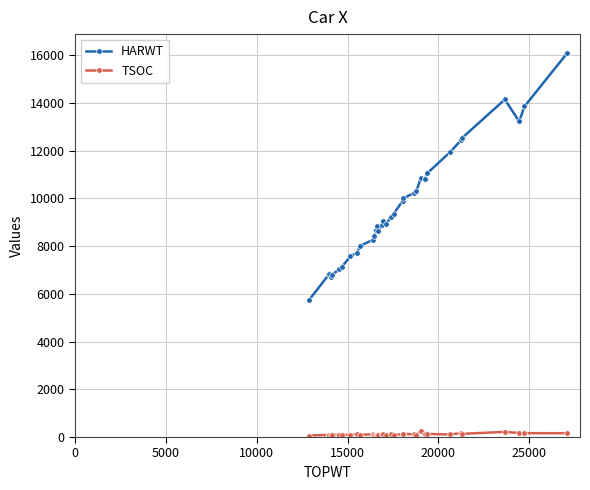

How many series are shown in this chart?

2